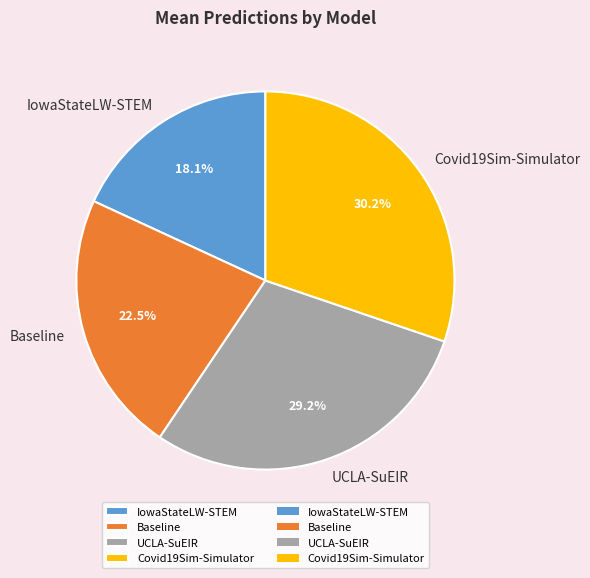

Is there a majority slice in this chart?

No